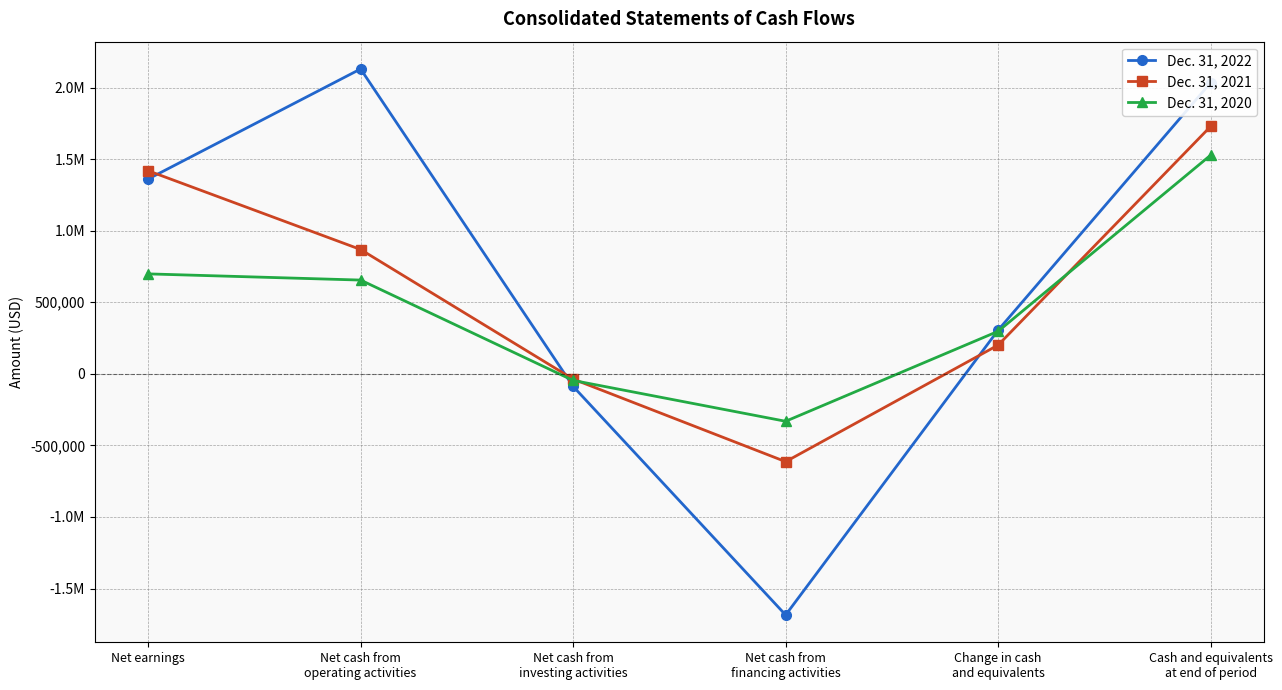

Which series has the widest spread of values?

Dec. 31, 2022